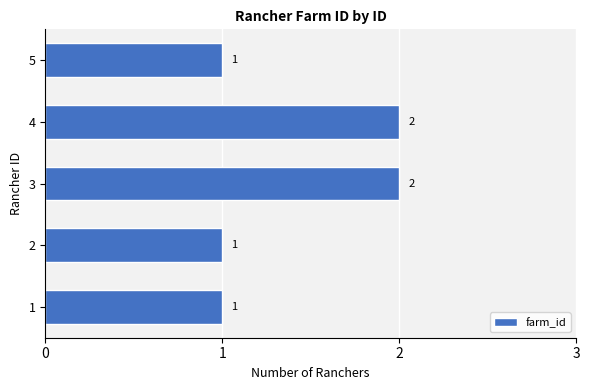

What is the sum of all values?

7